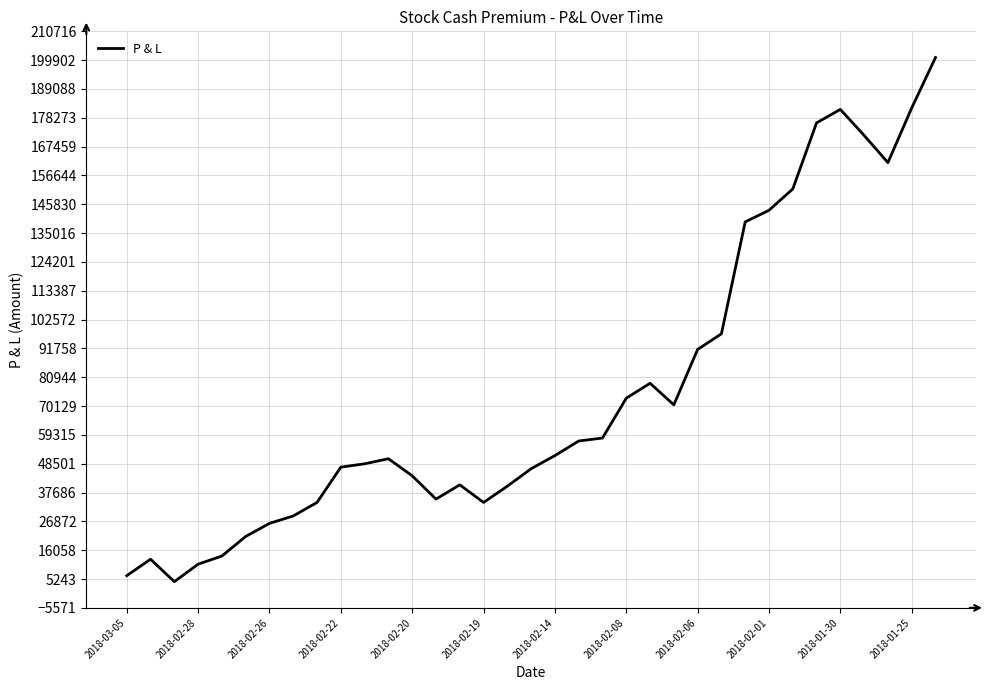

What is the maximum value shown in the chart?

200885